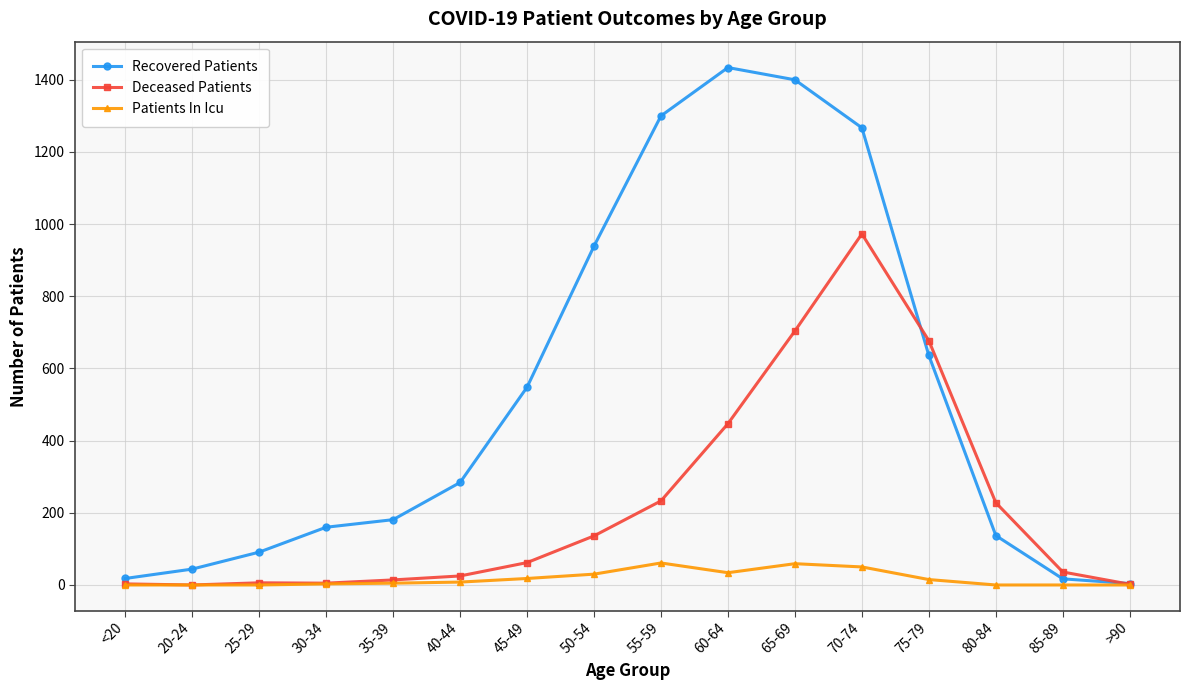

Which series has the widest spread of values?

Recovered Patients